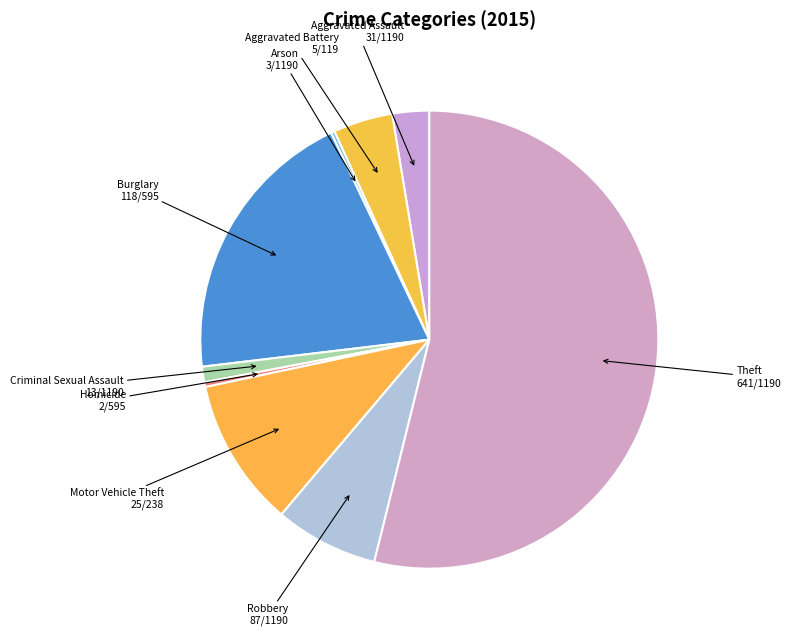

Approximately how many times larger is the value at Theft compared to Aggravated Battery?

12.8